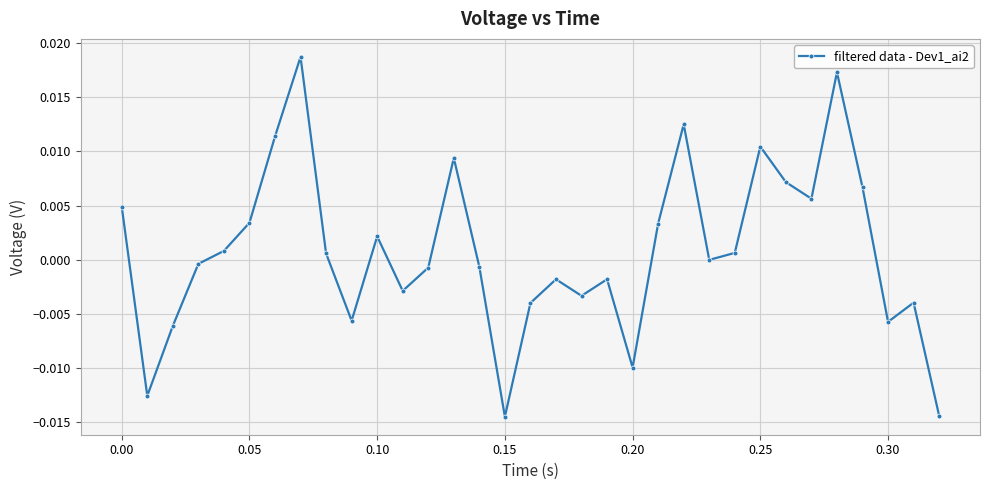

True or false: there are more than 1 points higher than both neighbors.

True